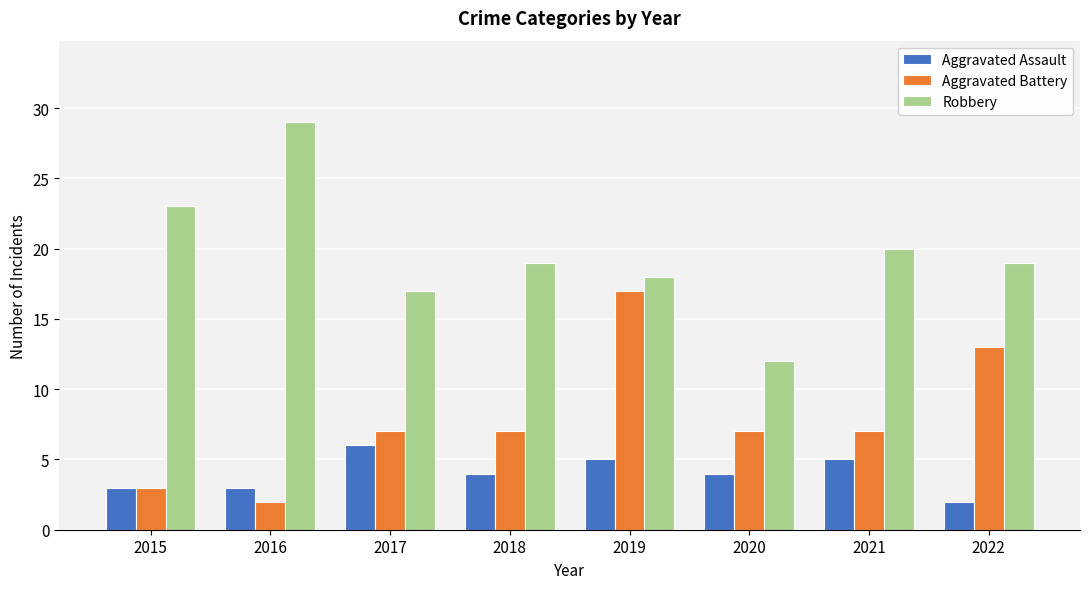

What is the difference between the Aggravated Battery values at 2016 and 2022?

11